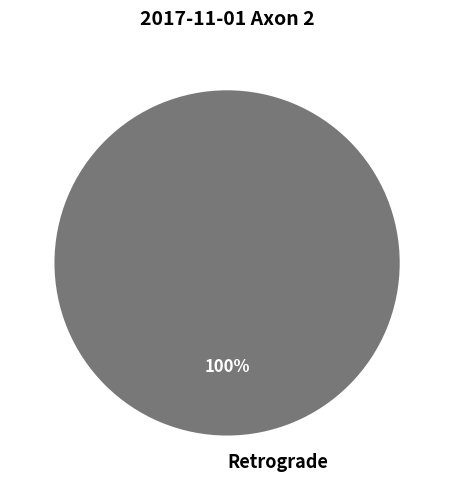

Is there any slice that represents more than half of the pie?

Yes